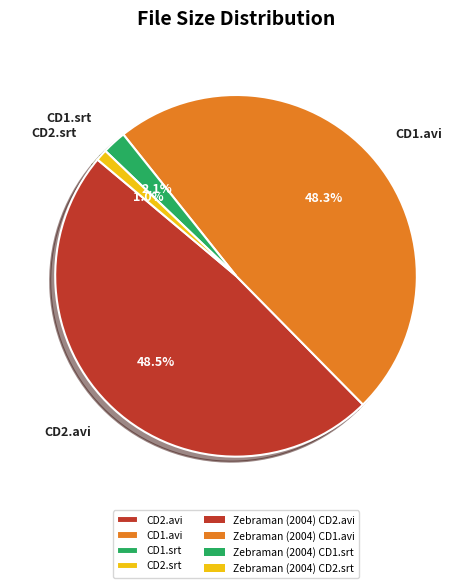

How many segments does this pie chart have?

4